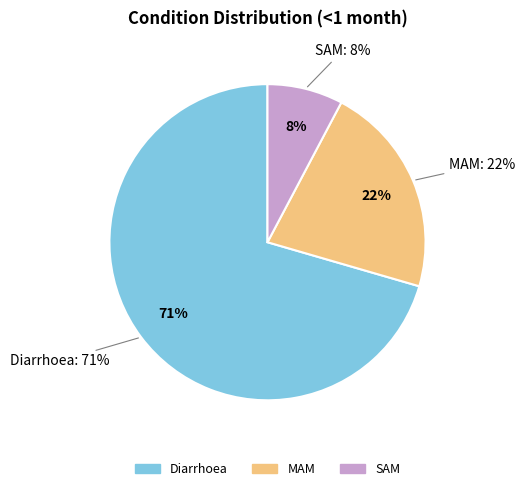

Which category has the biggest portion of the pie?

Diarrhoea